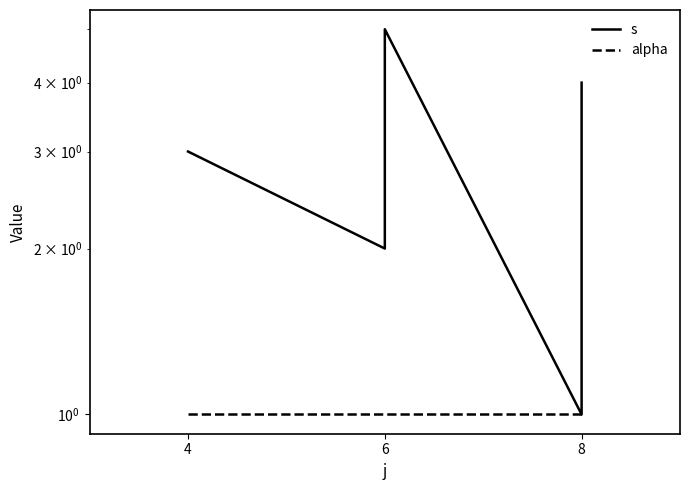

True or false: alpha has more than 2 points higher than both neighbors.

False